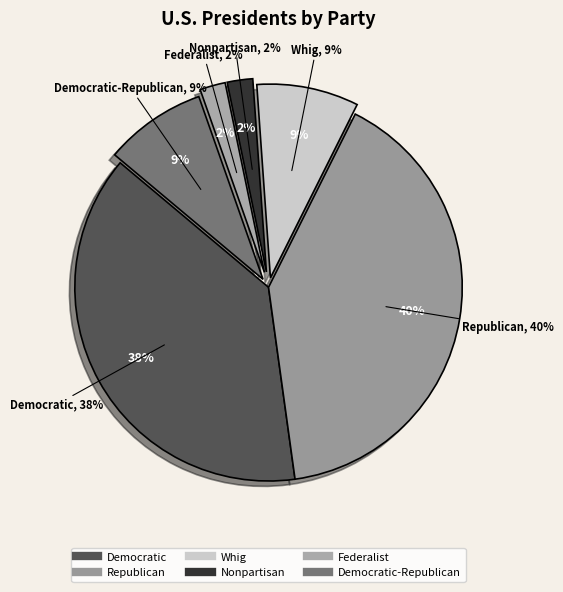

Is it true that Whig is 9% of the pie?

True